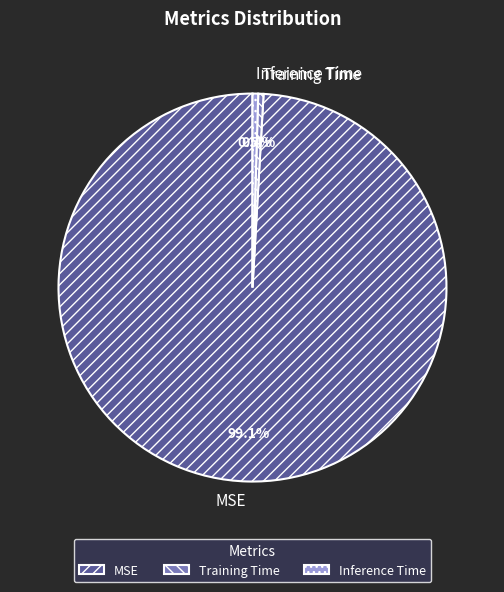

Combined, do MSE and Inference Time account for over 50%?

Yes